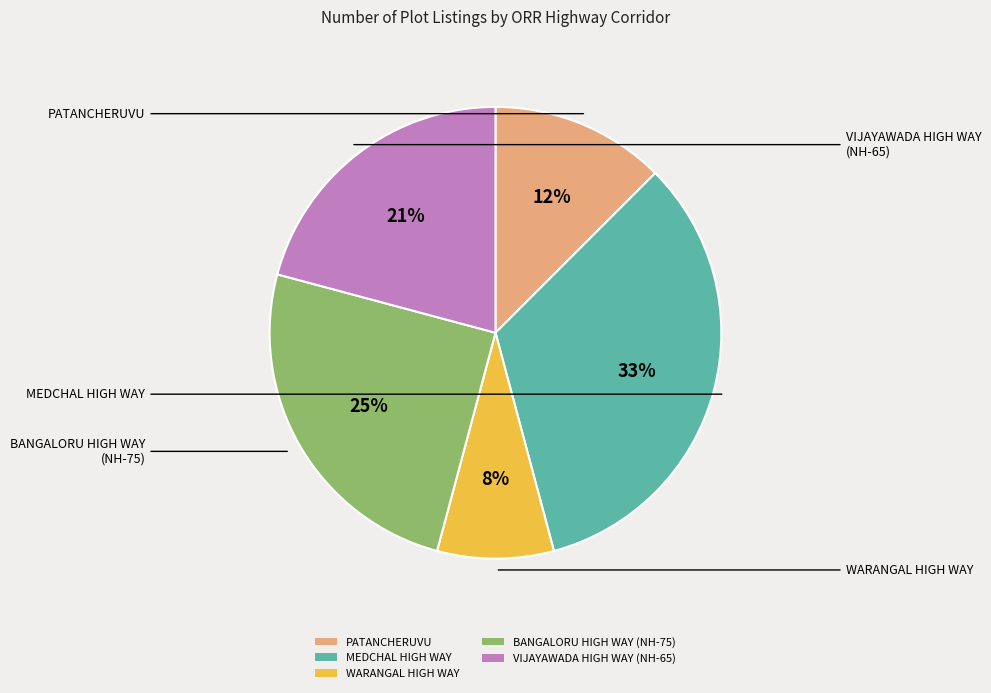

What is the ratio of the value at VIJAYAWADA HIGH WAY (NH-65) to the value at MEDCHAL HIGH WAY?

0.6